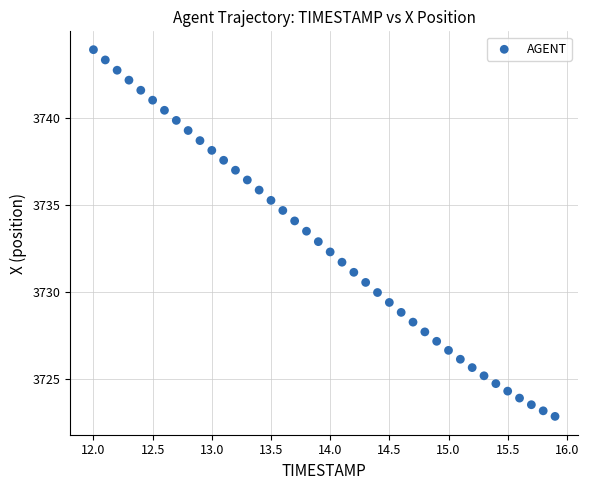

What is the range of X values (max minus min)?

3.9